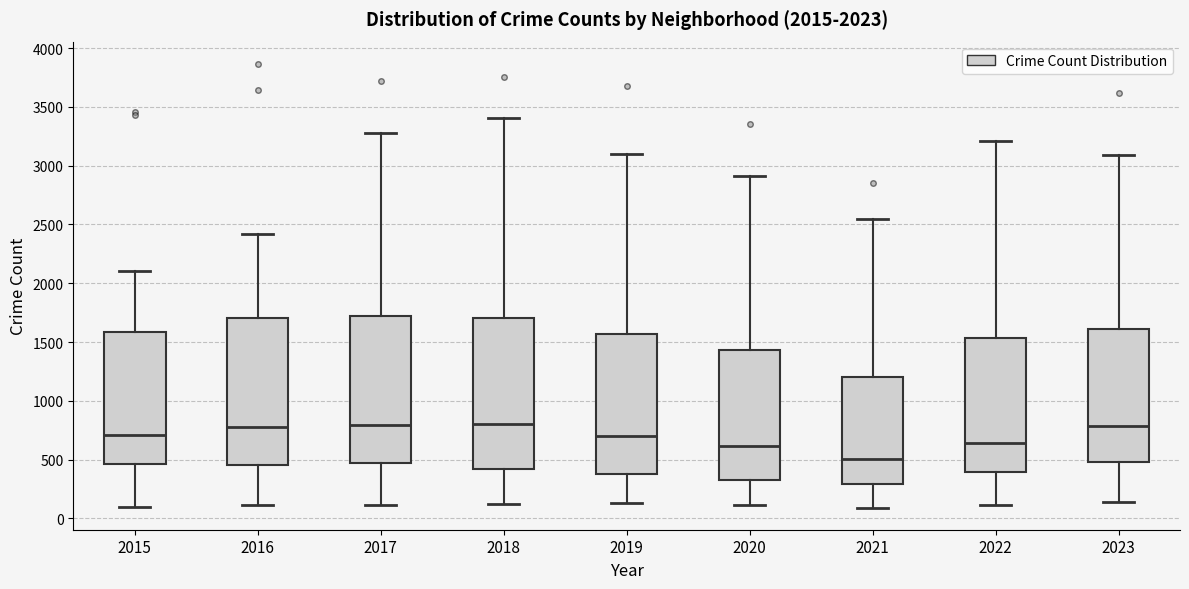

Which box has the lowest median line?

2021